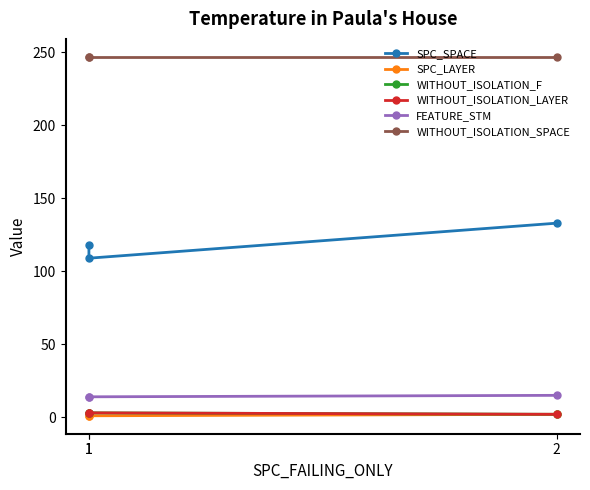

Which category has the lowest value in the SPC_LAYER series?

1